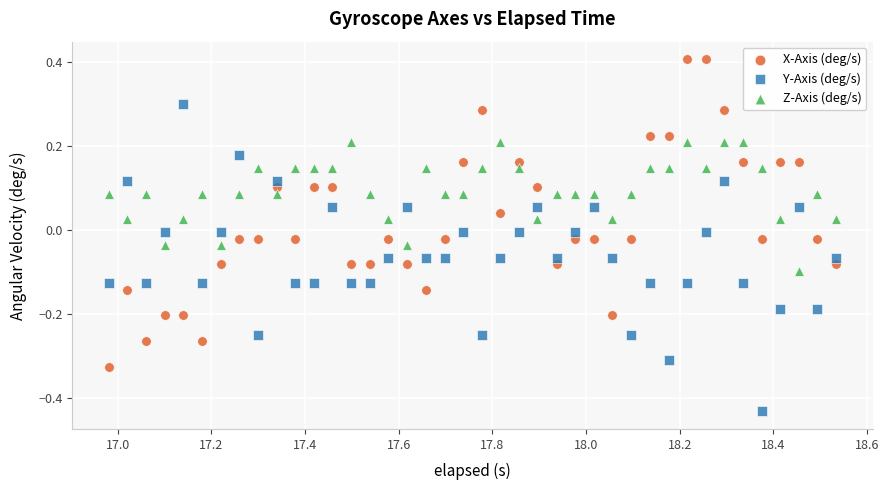

Which series contains the lowest Y value?

Y-Axis (deg/s)